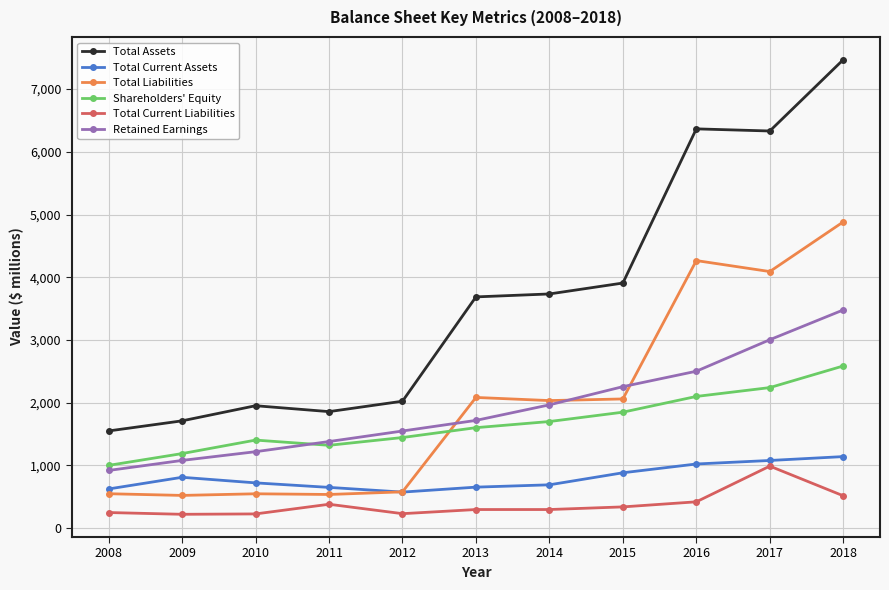

True or false: Retained Earnings and Total Assets cross at least once.

False